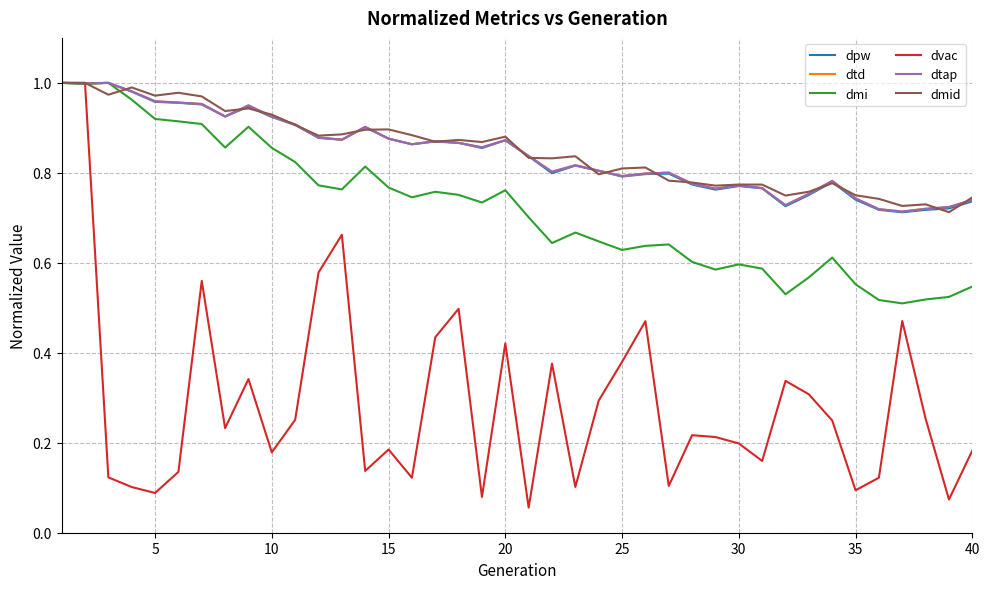

Does the chart display data point markers on the line(s)?

No